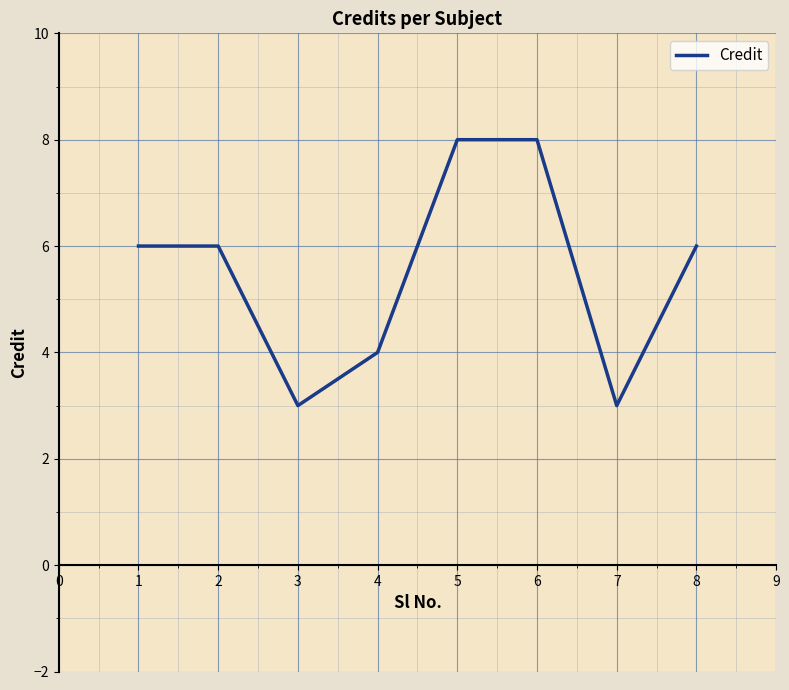

Count the values in the range 4 to 8.

6